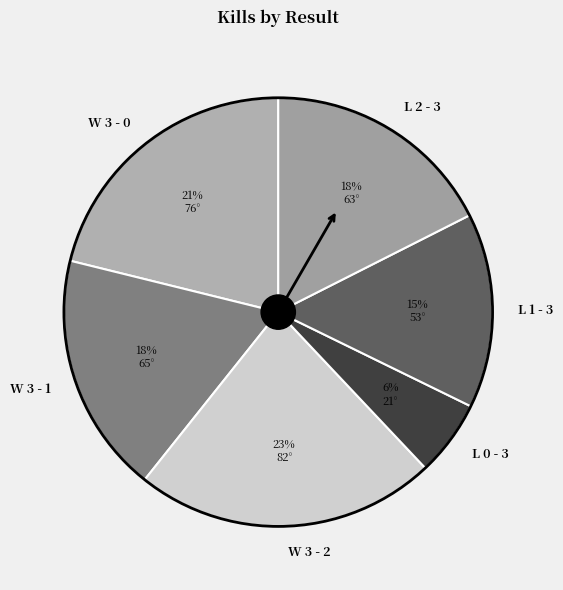

Which has a higher value, W 3 - 2 or L 2 - 3?

W 3 - 2